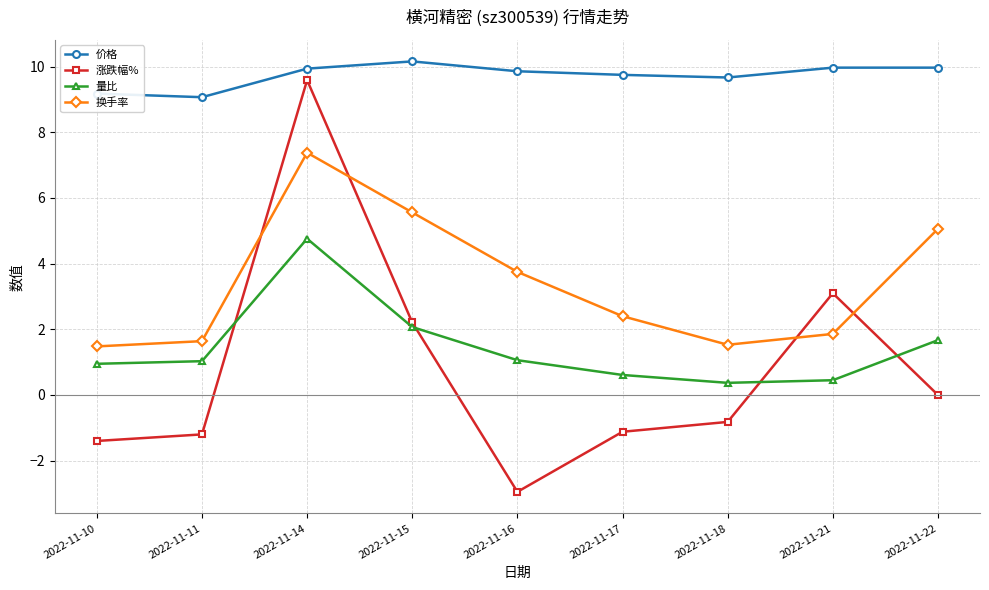

The value of 量比 at 2022-11-16 is 1.1. True or false?

True